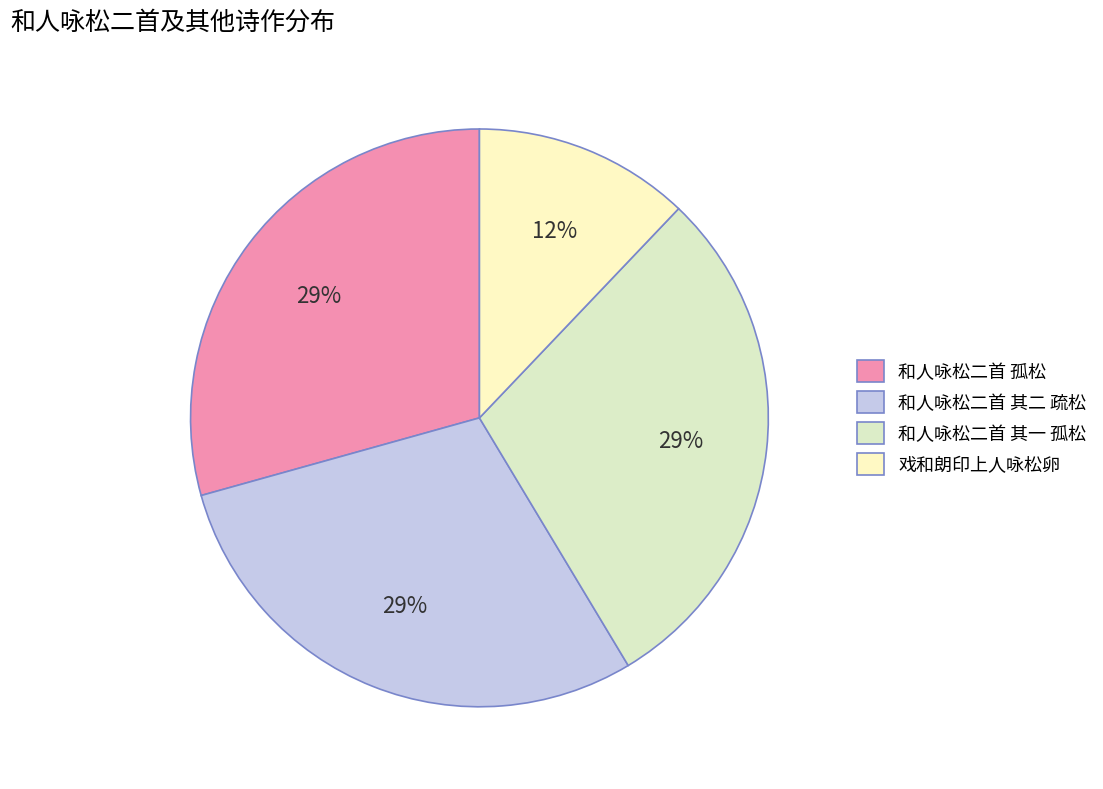

Which slice is the smallest?

戏和朗印上人咏松卵